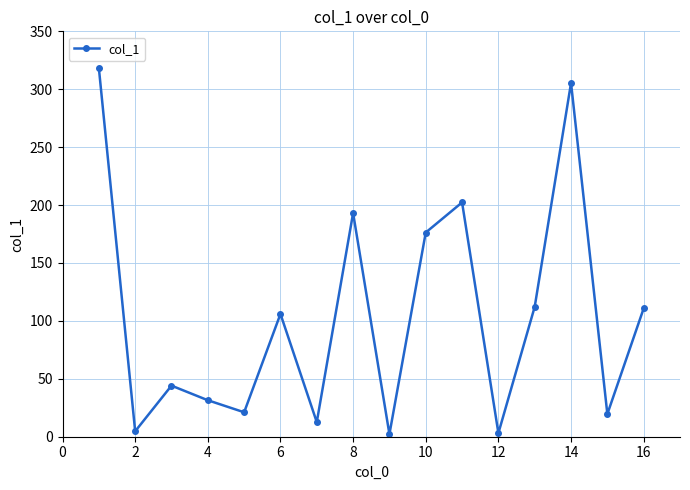

Is this an area chart (filled region under the line)?

No